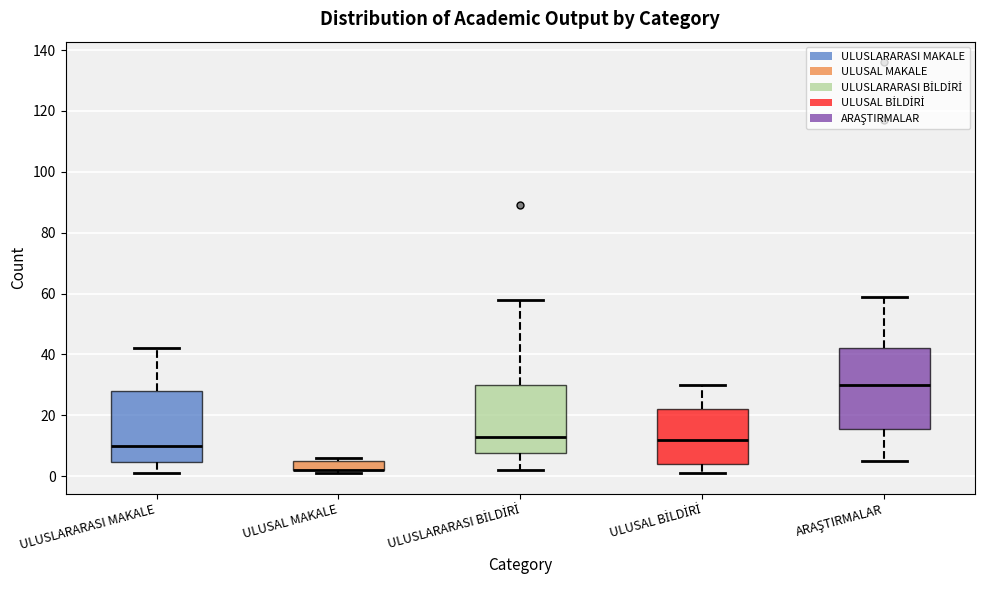

Comparing the boxes themselves (not the whiskers), which one is the tallest?

ARAŞTIRMALAR